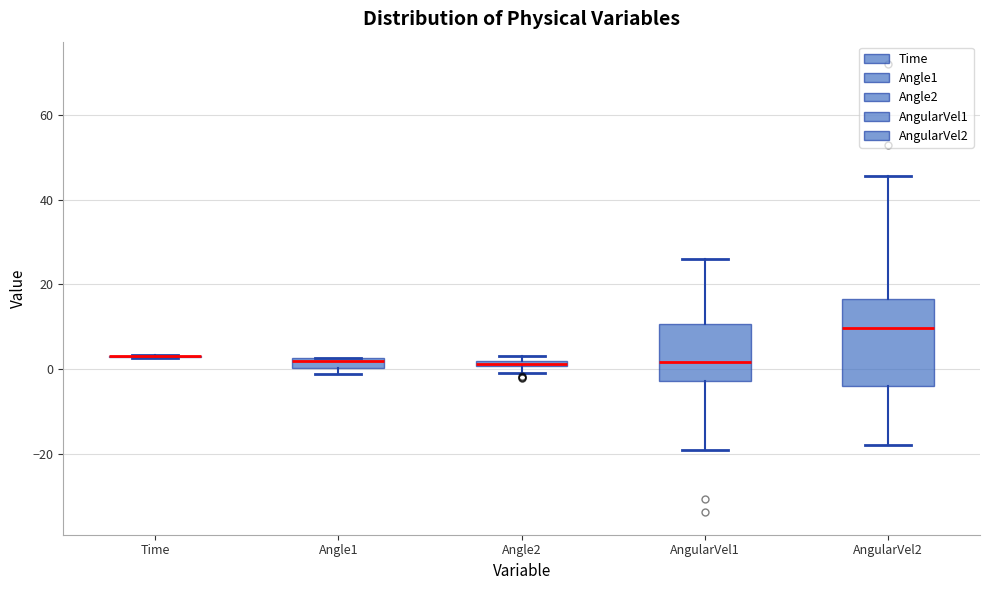

Comparing the boxes themselves (not the whiskers), which one is the tallest?

AngularVel2